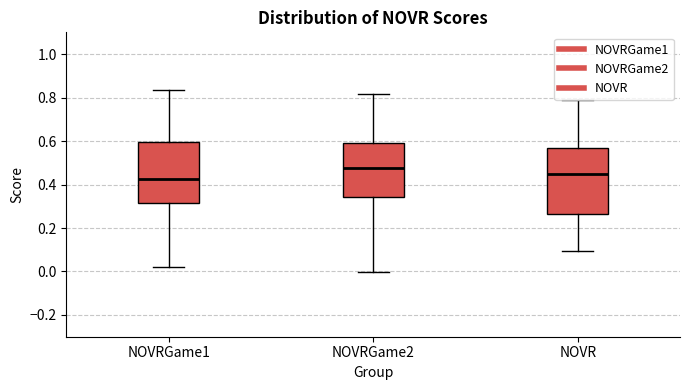

Reading left to right, transcribe this box plot: for each box, give where its median line is, the range the box spans, and where its two whiskers end, as read against the y-axis. The values are not printed on the chart, so give them approximately, as read against the axis.

NOVRGame1: median 0.42, box 0.32 to 0.60, whiskers 0.02 to 0.84
NOVRGame2: median 0.48, box 0.34 to 0.58, whiskers 0.00 to 0.82
NOVR: median 0.44, box 0.26 to 0.56, whiskers 0.10 to 0.78